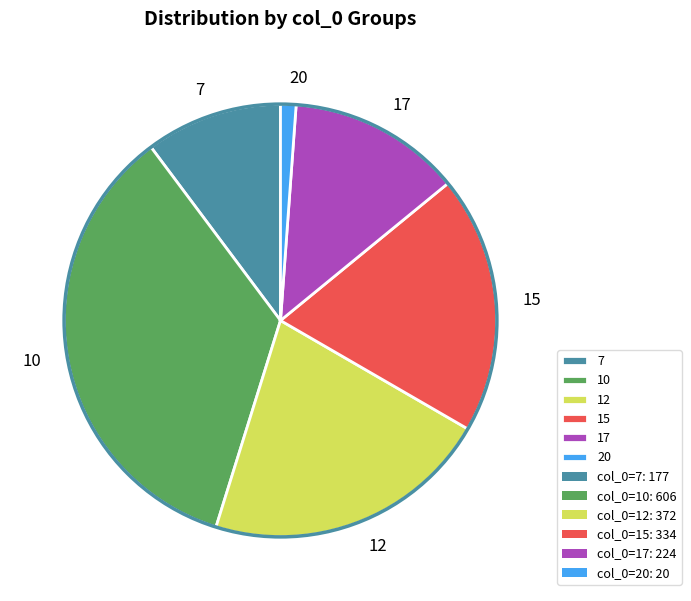

Is the sum of 7 and 10 greater than half?

No